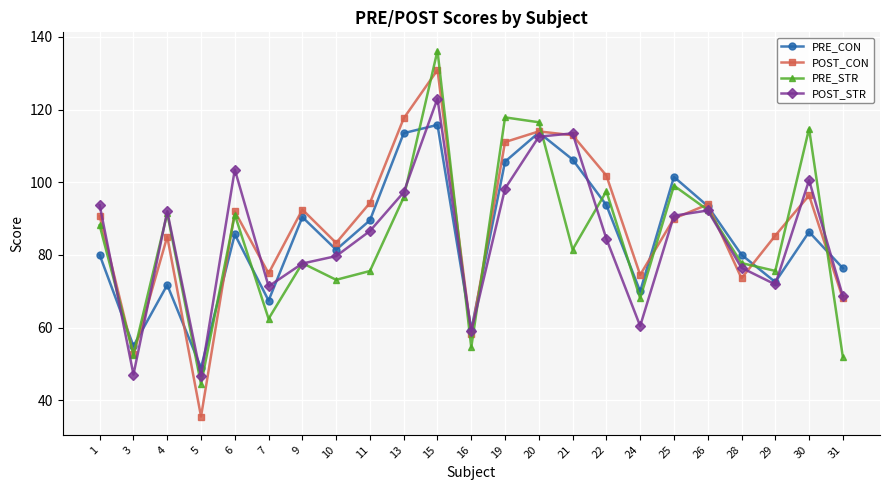

Where do PRE_STR and PRE_CON first cross each other?

1 and 3